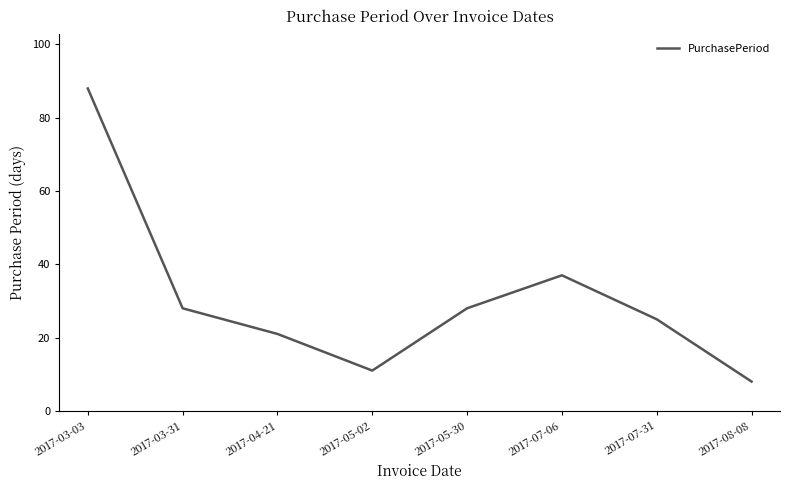

Does the chart have visible grid lines?

No